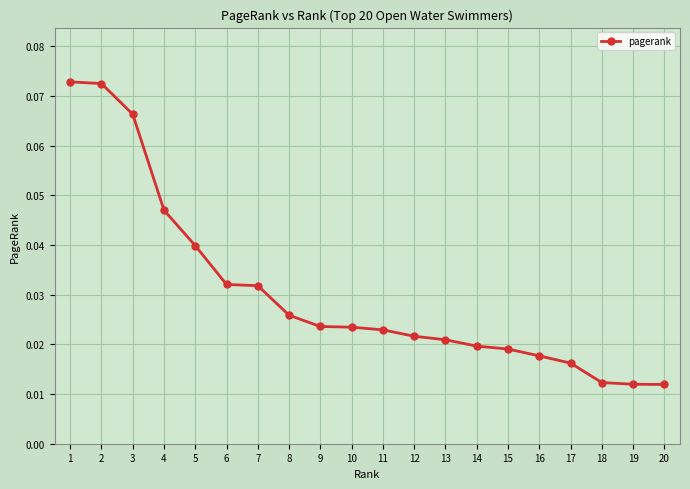

How many values are between 0 and 1?

20